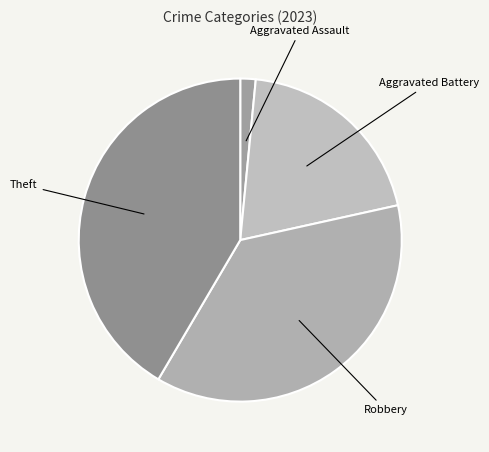

How many slices are in this pie chart?

4